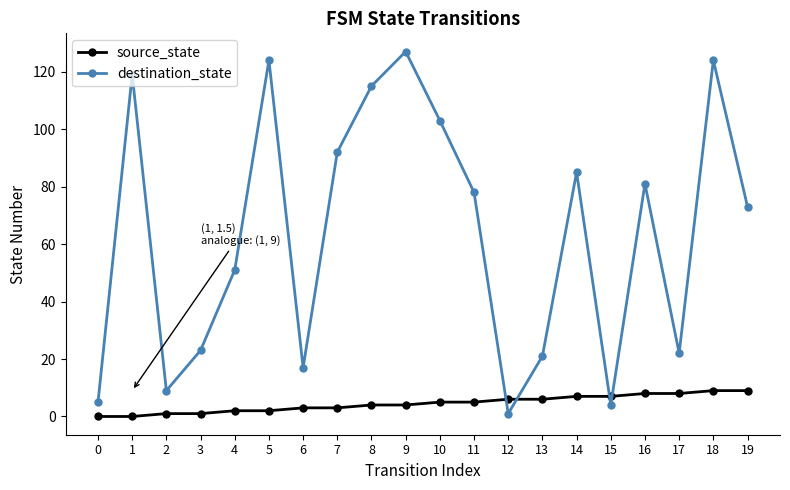

The destination_state series shows 92 at 7. True or false?

True